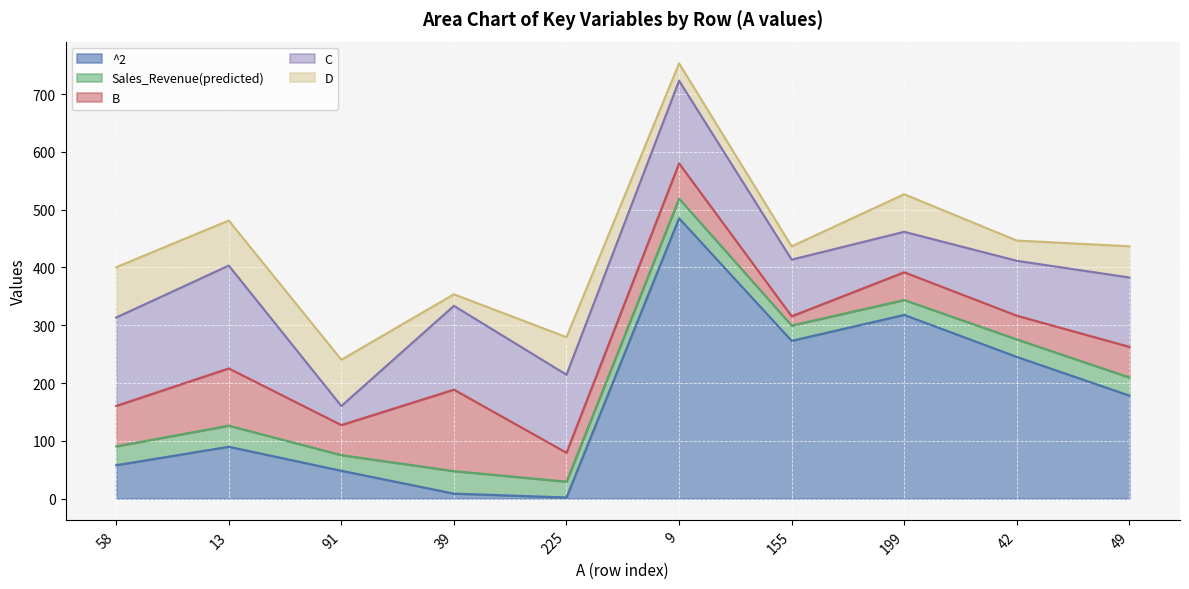

What is the value of the C point at the 3rd from the left?

33.0